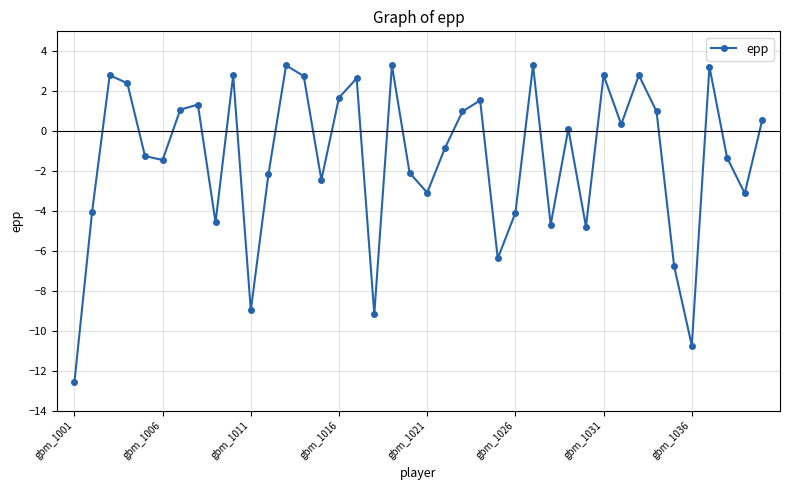

What is the maximum value shown in the chart?

3.3